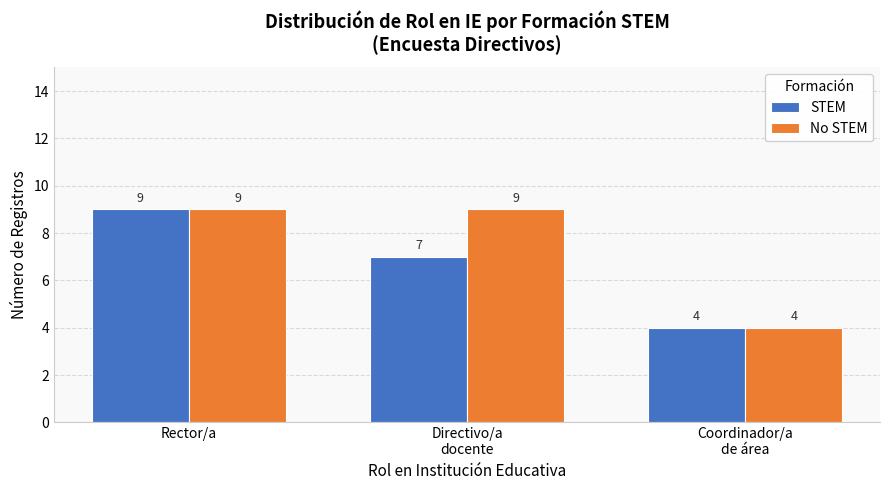

At which category does the chart reach its minimum across all series?

Coordinador/a
de área